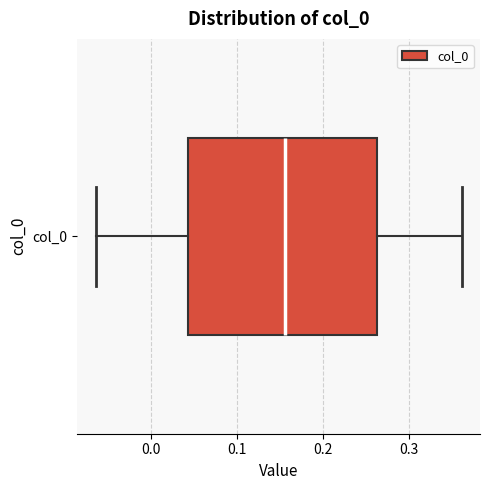

Read this box plot against the x-axis: the position of the median line, the range covered by the box, and the ends of both whiskers. The values are not printed on the chart, so give them approximately, as read against the axis.

median 0.16, box 0.04 to 0.26, whiskers -0.06 to 0.36